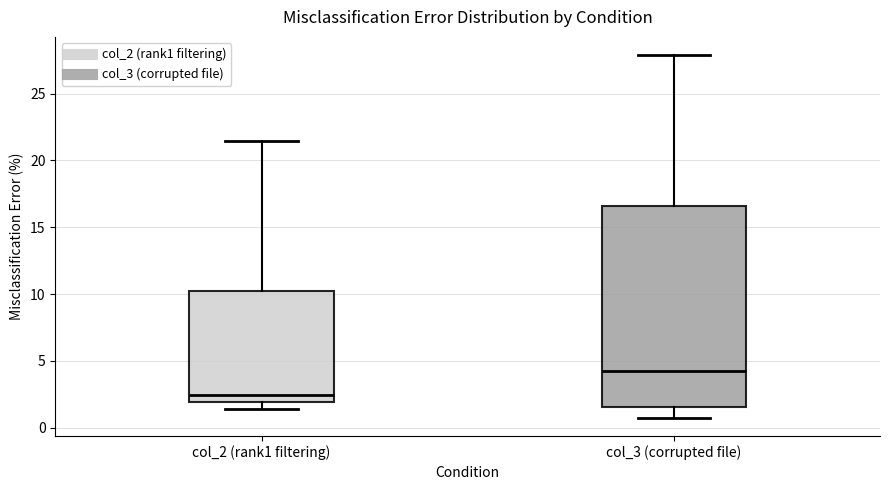

Which box's median line is the highest?

col_3 (corrupted file)